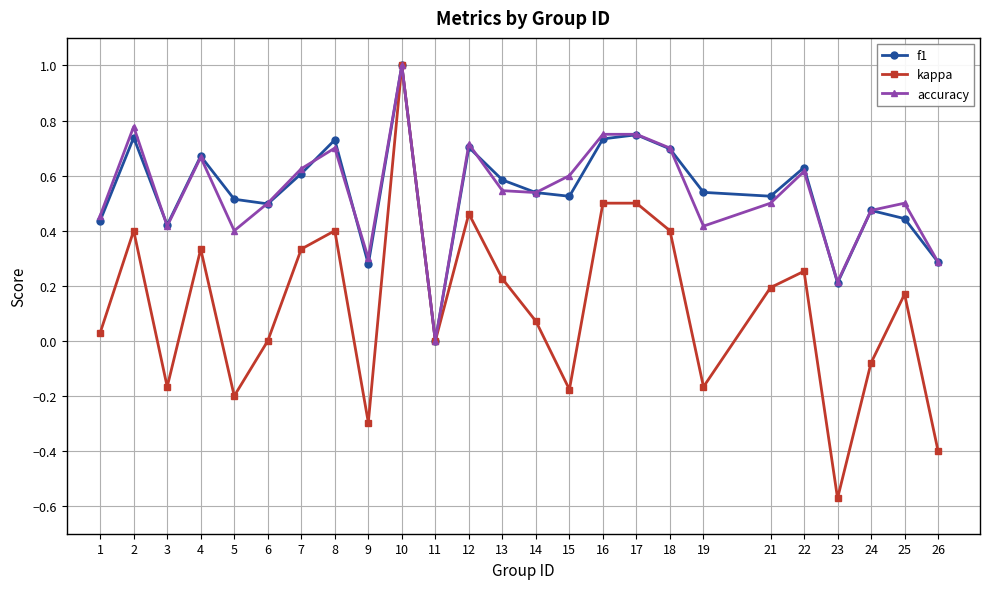

At which category does the chart reach its minimum across all series?

23